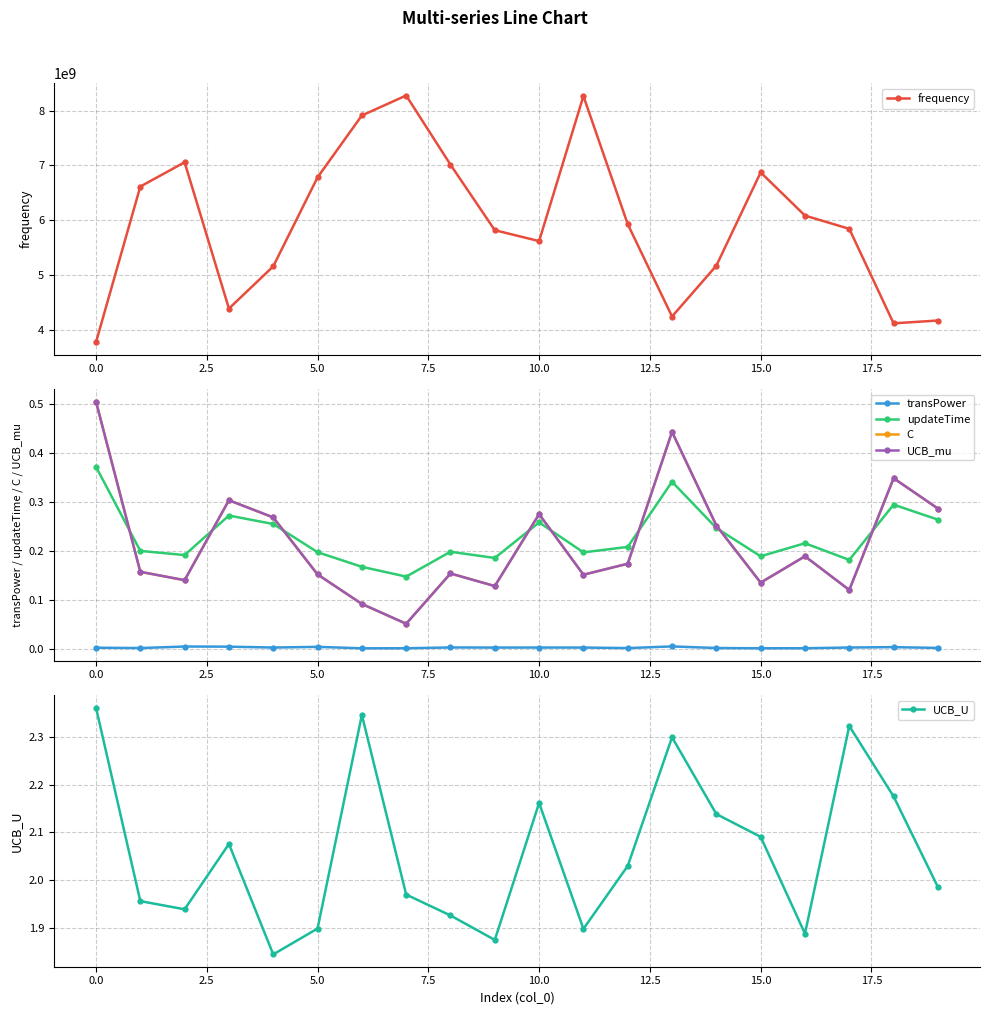

Which series has the largest total across all categories?

frequency